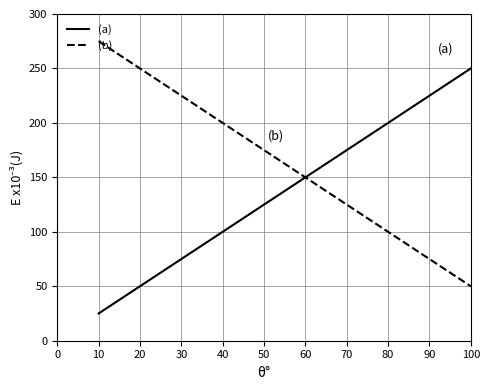

What is the smallest value displayed?

25